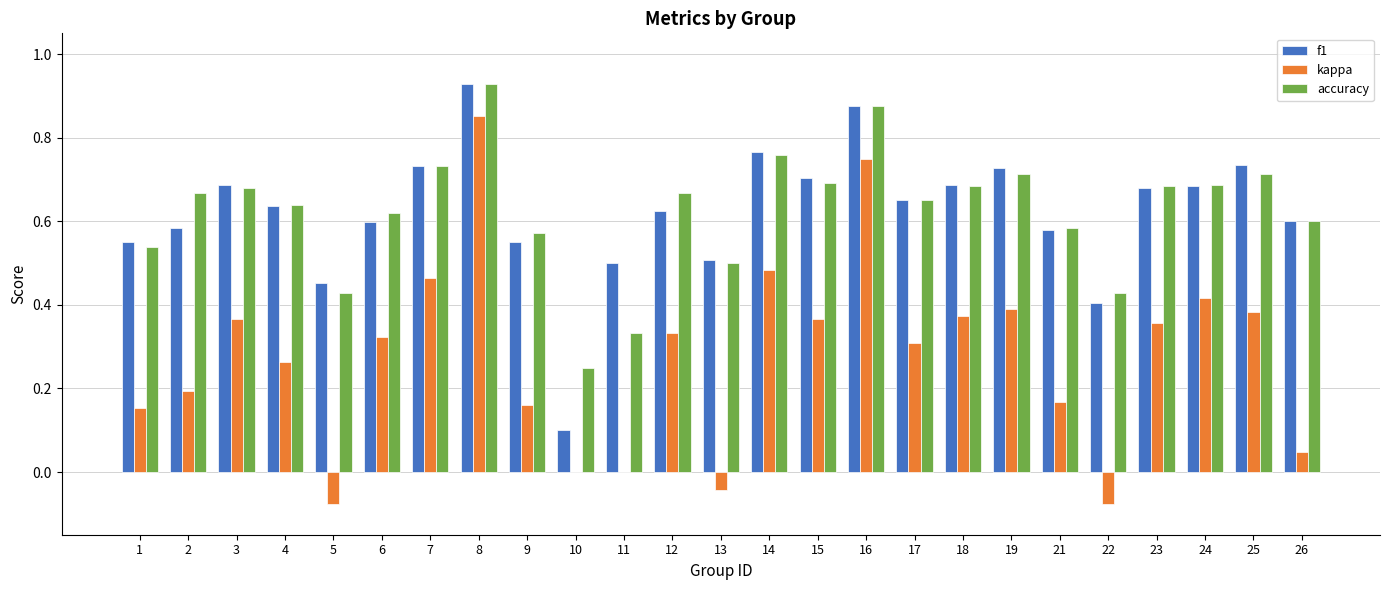

Is it true that accuracy equals 0.4 at 23?

False